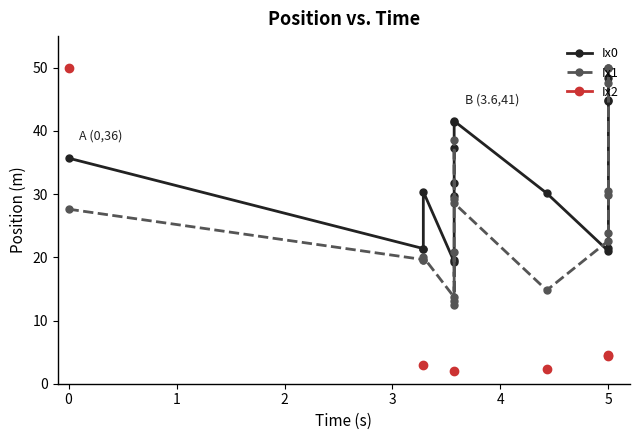

True or false: Ix1 and Ix2 intersect in this chart.

False